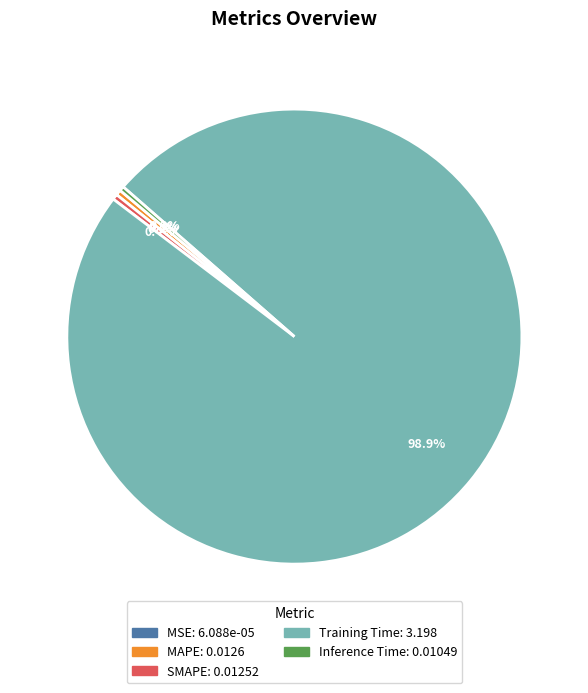

Does Training Time account for over 50% of the chart?

Yes